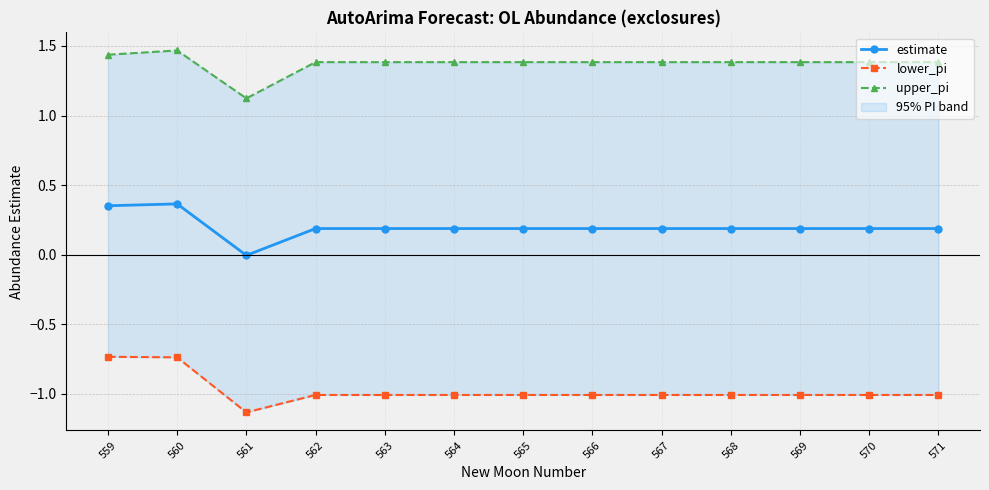

Rank the series by their maximum value, from highest to lowest.

upper_pi, estimate, lower_pi